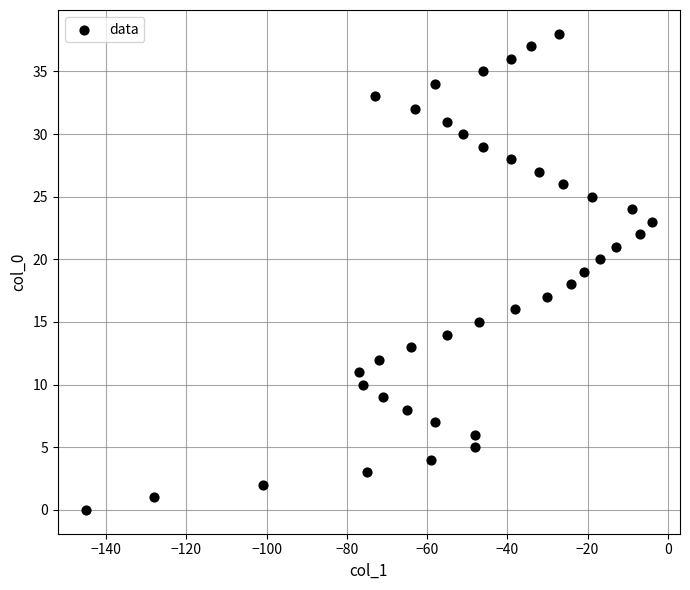

What is the range of X values (max minus min)?

141